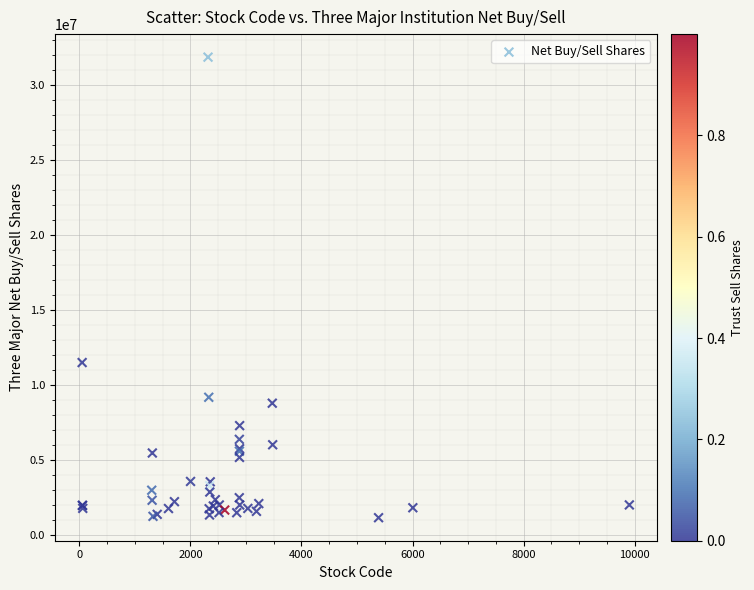

What Y value in the scatter plot is closest to 16506567?

11499000